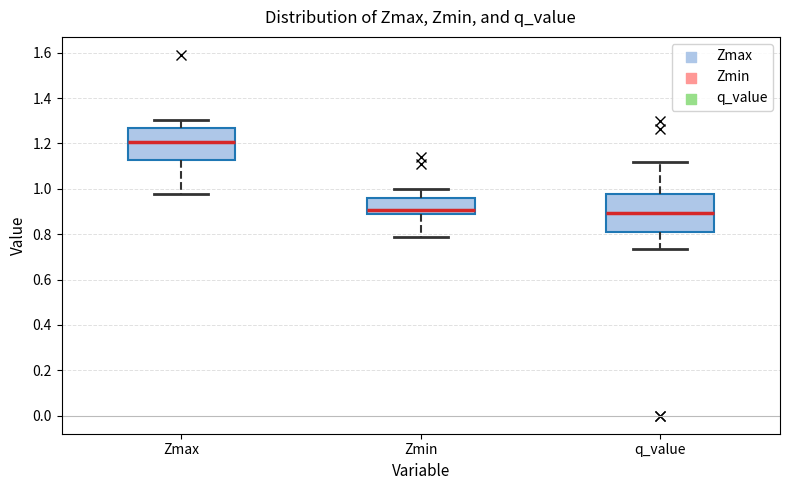

Where does the median line of the box for Zmin sit on the y-axis? The values are not printed on the chart, so give them approximately, as read against the axis.

0.90